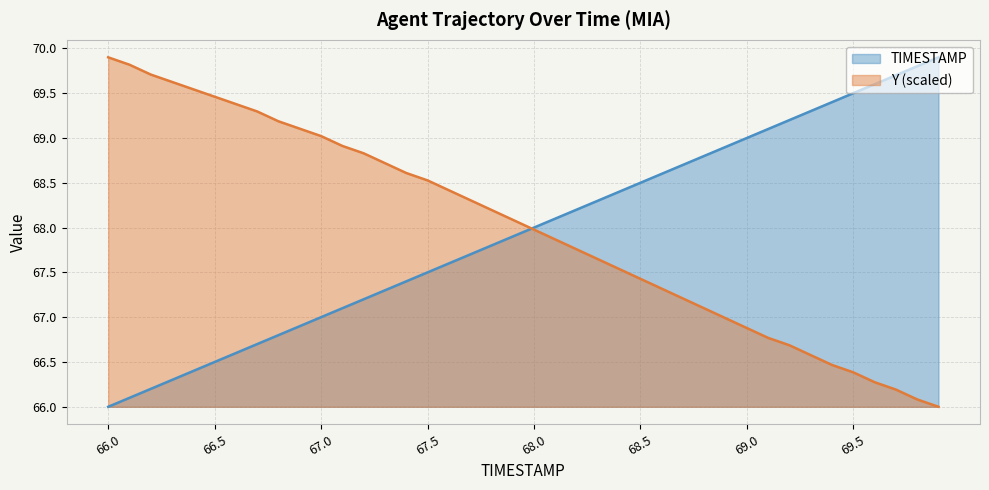

Reading left to right, what are all the values shown in this chart?

TIMESTAMP: 66.0=66.0	66.1=66.1	66.2=66.2	66.3=66.3	66.4=66.4	66.5=66.5	66.6=66.6	66.7=66.7	66.8=66.8	66.9=66.9	67.0=67.0	67.1=67.1	67.2=67.2	67.3=67.3	67.4=67.4	67.5=67.5	67.6=67.6	67.7=67.7	67.8=67.8	67.9=67.9	68.0=68.0	68.1=68.1	68.2=68.2	68.3=68.3	68.4=68.4	68.5=68.5	68.6=68.6	68.7=68.7	68.8=68.8	68.9=68.9	69.0=69.0	69.1=69.1	69.2=69.2	69.3=69.3	69.4=69.4	69.5=69.5	69.6=69.6	69.7=69.7	69.8=69.8	69.9=69.9
Y: 66.0=69.9	66.1=69.8	66.2=69.7	66.3=69.6	66.4=69.5	66.5=69.5	66.6=69.4	66.7=69.3	66.8=69.2	66.9=69.1	67.0=69.0	67.1=68.9	67.2=68.8	67.3=68.7	67.4=68.6	67.5=68.5	67.6=68.4	67.7=68.3	67.8=68.2	67.9=68.1	68.0=68.0	68.1=67.9	68.2=67.8	68.3=67.6	68.4=67.5	68.5=67.4	68.6=67.3	68.7=67.2	68.8=67.1	68.9=67.0	69.0=66.9	69.1=66.8	69.2=66.7	69.3=66.6	69.4=66.5	69.5=66.4	69.6=66.3	69.7=66.2	69.8=66.1	69.9=66.0